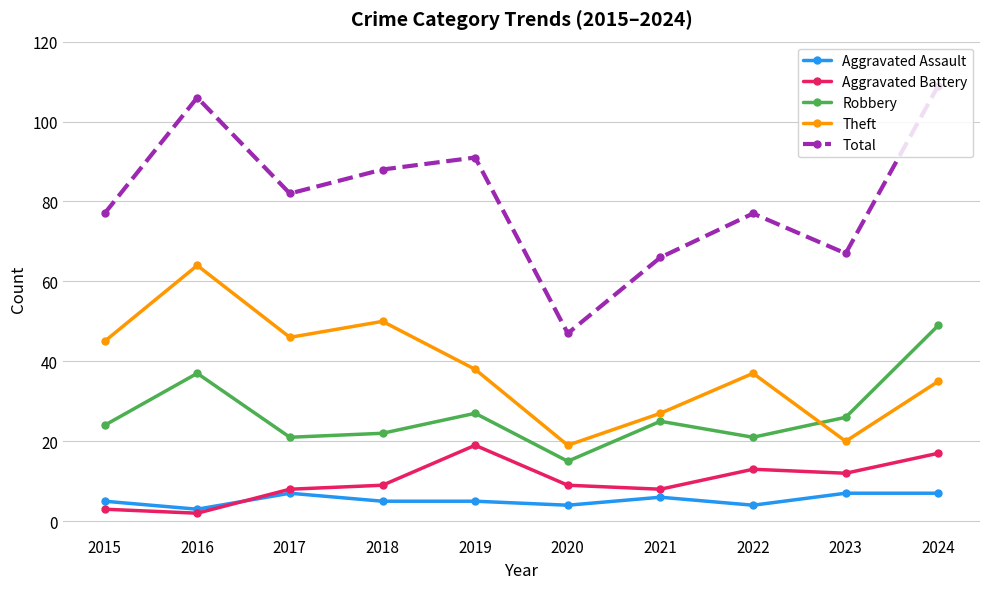

How many interior local peaks does the Aggravated Battery series have?

2